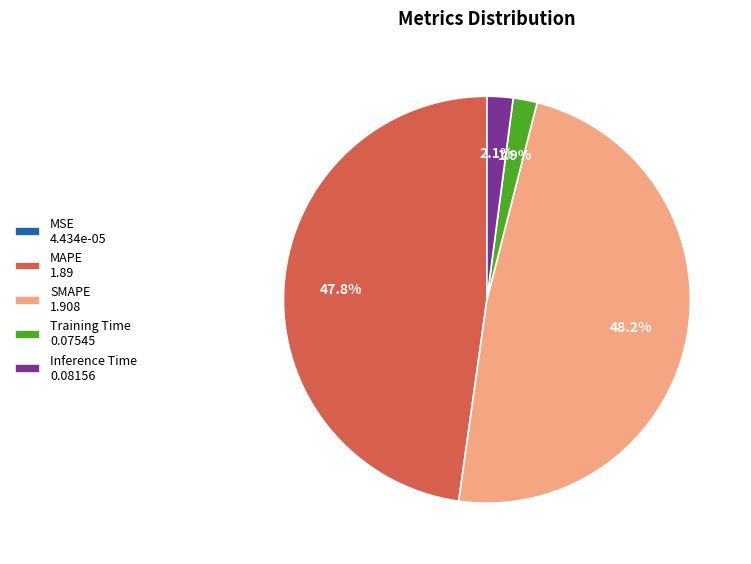

Does MAPE 1.89 account for over 50% of the chart?

No